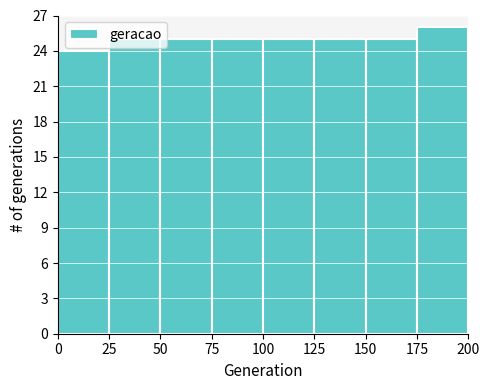

Reading left to right, list every bar in this chart as the range it spans on the x-axis followed by its height. The values are not printed on the chart, so give them approximately, as read against the axis.

0 to 25: 24
25 to 50: 25
50 to 75: 25
75 to 100: 25
100 to 125: 25
125 to 150: 25
150 to 175: 25
175 to 200: 26